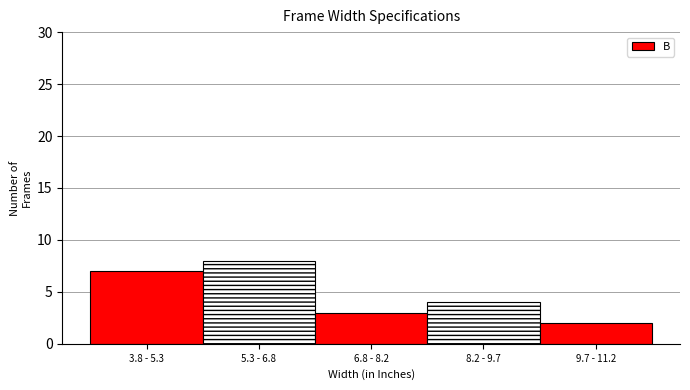

Reading left to right, transcribe all the data shown in this chart.

7	8	3	4	2